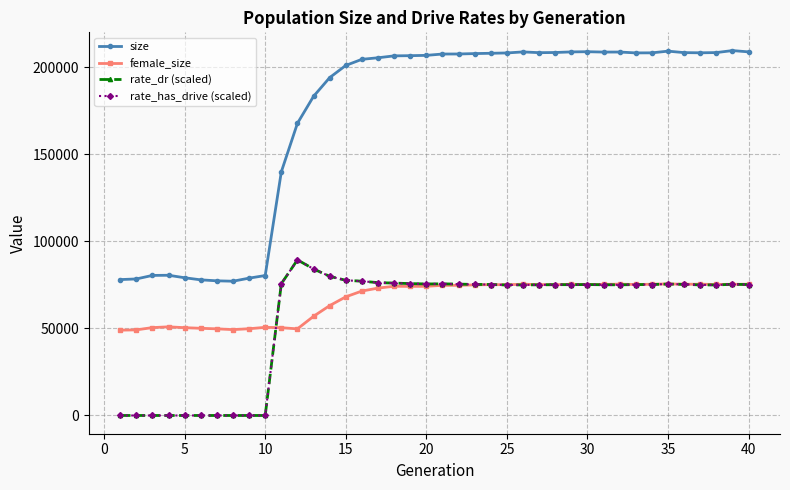

Which series has the largest total across all categories?

size